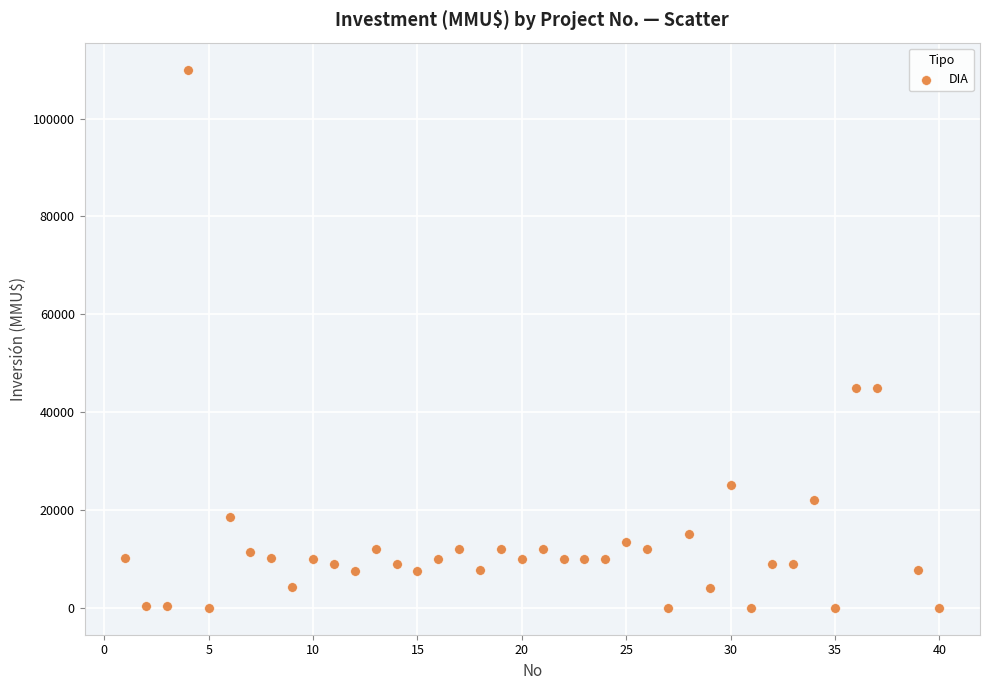

What is the range of Y values (max minus min)?

110000